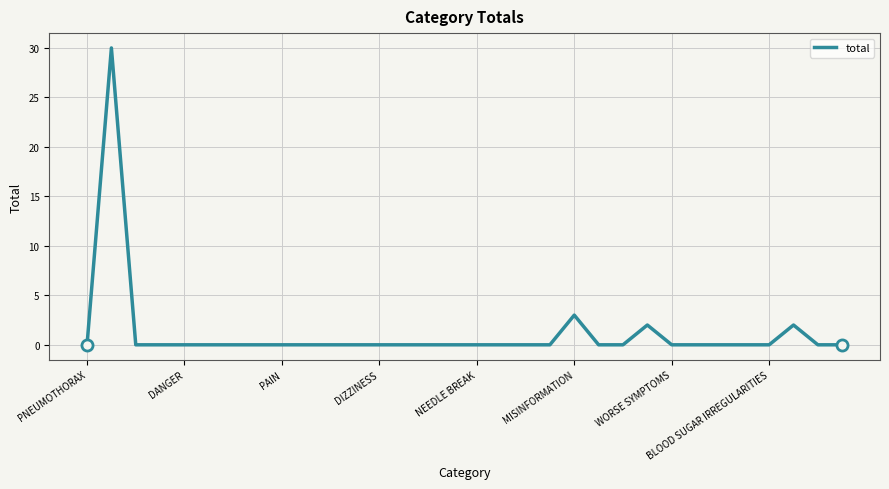

What is the greatest value displayed?

30